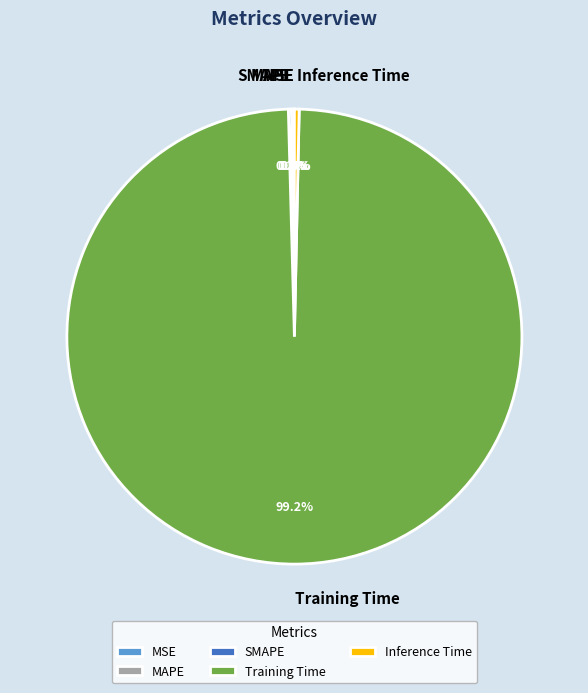

What portion of the pie excludes Inference Time?

99.7%